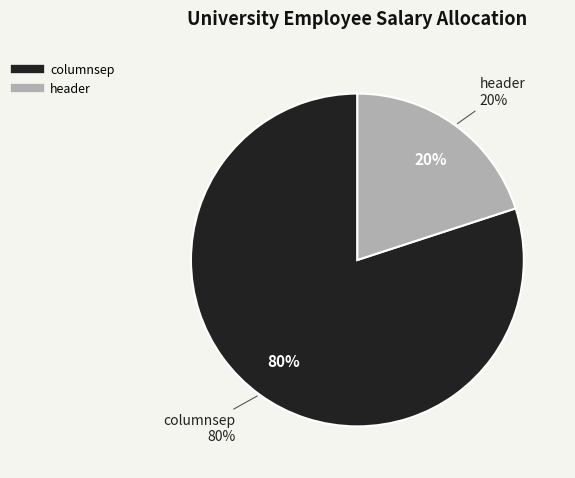

Does columnsep represent more than half of the total?

Yes